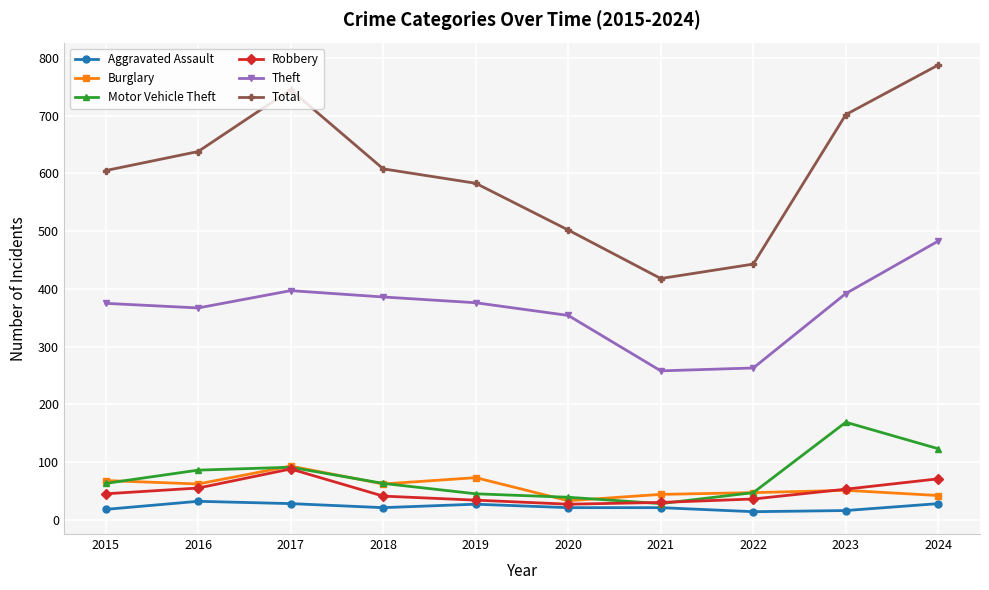

At which category does the chart reach its peak across all series?

2024